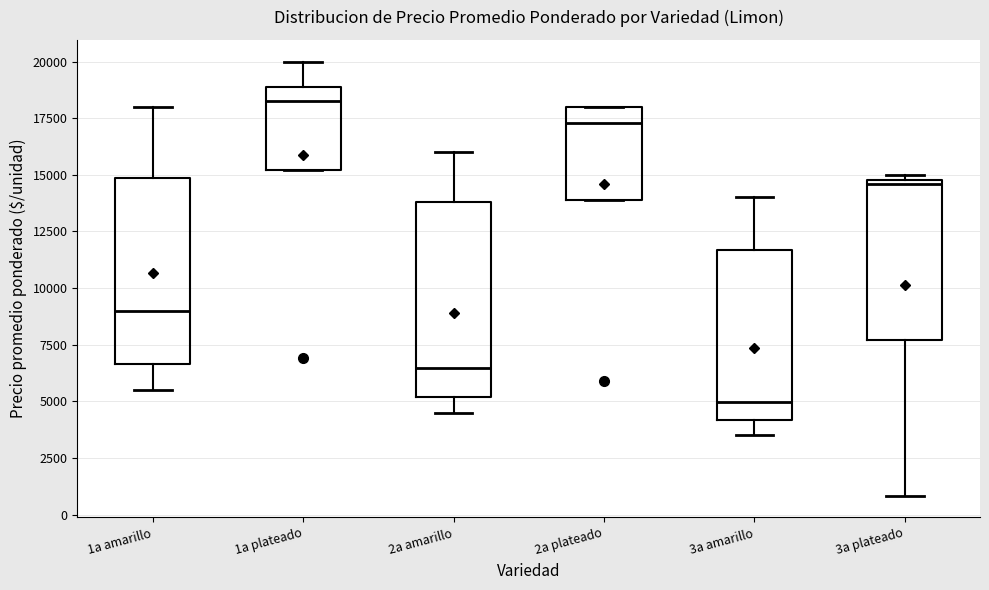

Reading left to right, transcribe this box plot: for each box, give where its median line is, the range the box spans, and where its two whiskers end, as read against the y-axis. The values are not printed on the chart, so give them approximately, as read against the axis.

1a amarillo: median 9000, box 6500 to 15000, whiskers 5500 to 18000
1a plateado: median 18500, box 15000 to 19000, whiskers 15000 to 20000
2a amarillo: median 6500, box 5000 to 14000, whiskers 4500 to 16000
2a plateado: median 17500, box 14000 to 18000, whiskers 14000 to 18000
3a amarillo: median 5000, box 4000 to 11500, whiskers 3500 to 14000
3a plateado: median 14500, box 7500 to 15000, whiskers 1000 to 15000 (just above the box's upper edge)